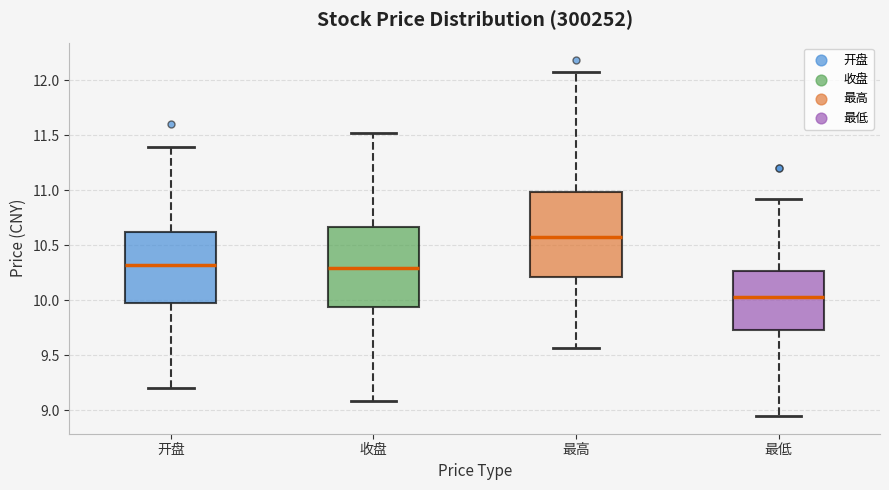

Which box's median line is the highest?

最高